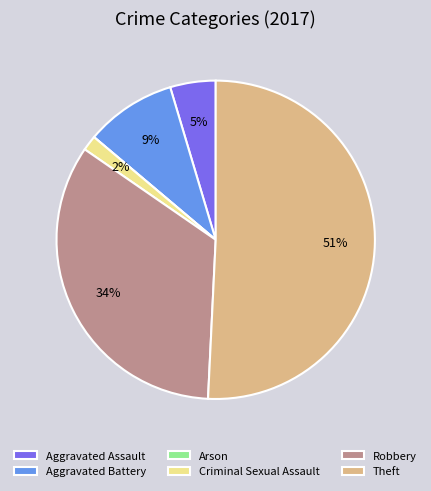

Do Robbery and Aggravated Assault together represent more than half of the pie?

No